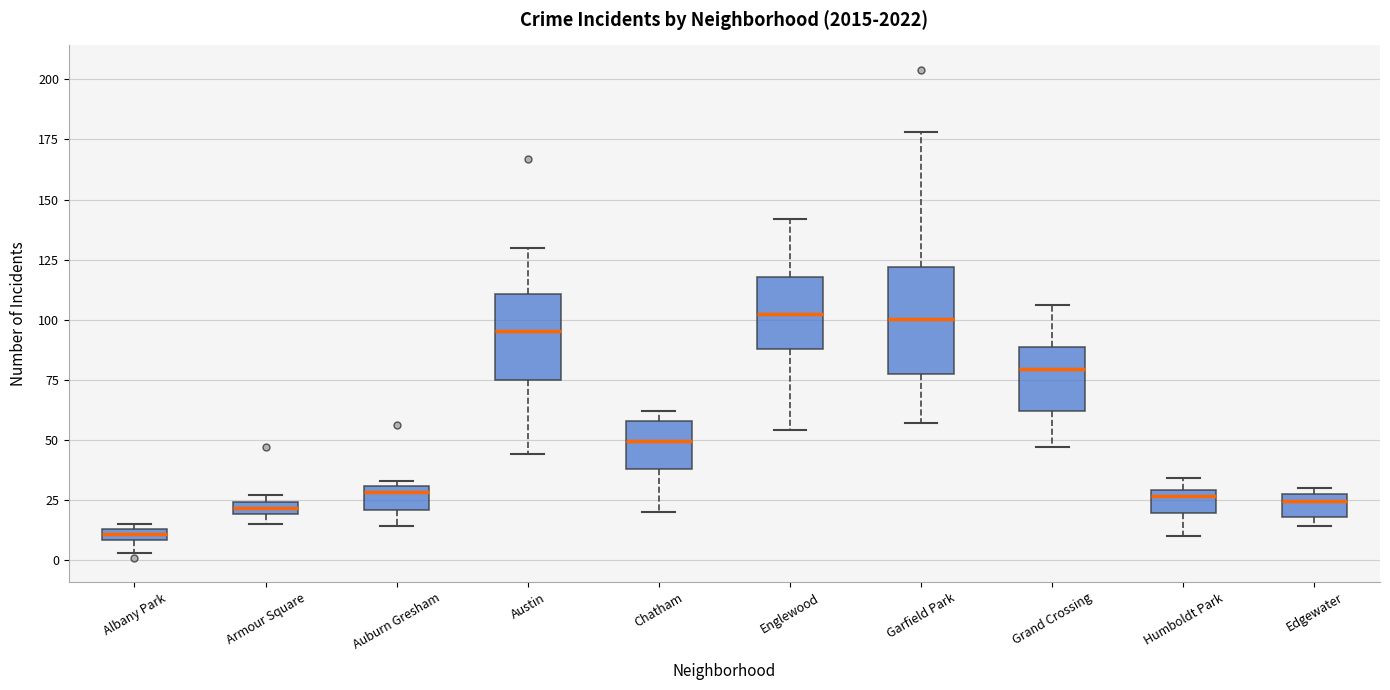

Comparing the boxes themselves (not the whiskers), which one is the tallest?

Garfield Park